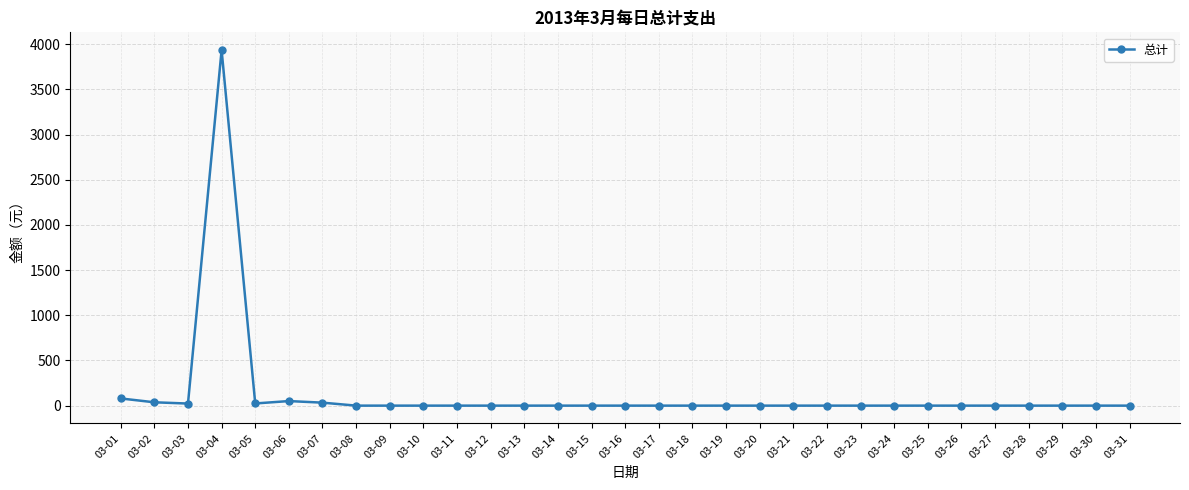

True or false: there are more than 1 points higher than both neighbors.

True